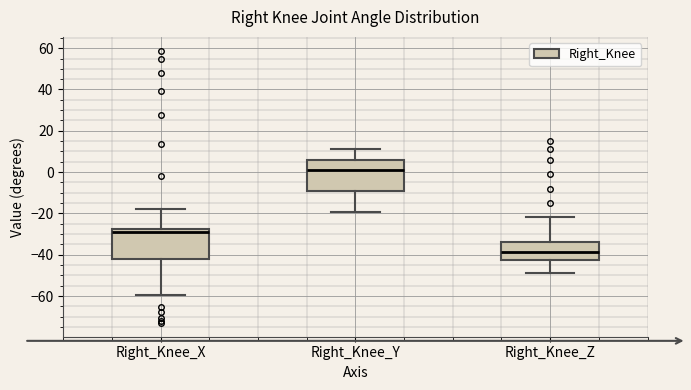

Where is the upper edge of the box for Right_Knee_Z on the y-axis? The values are not printed on the chart, so give them approximately, as read against the axis.

-34